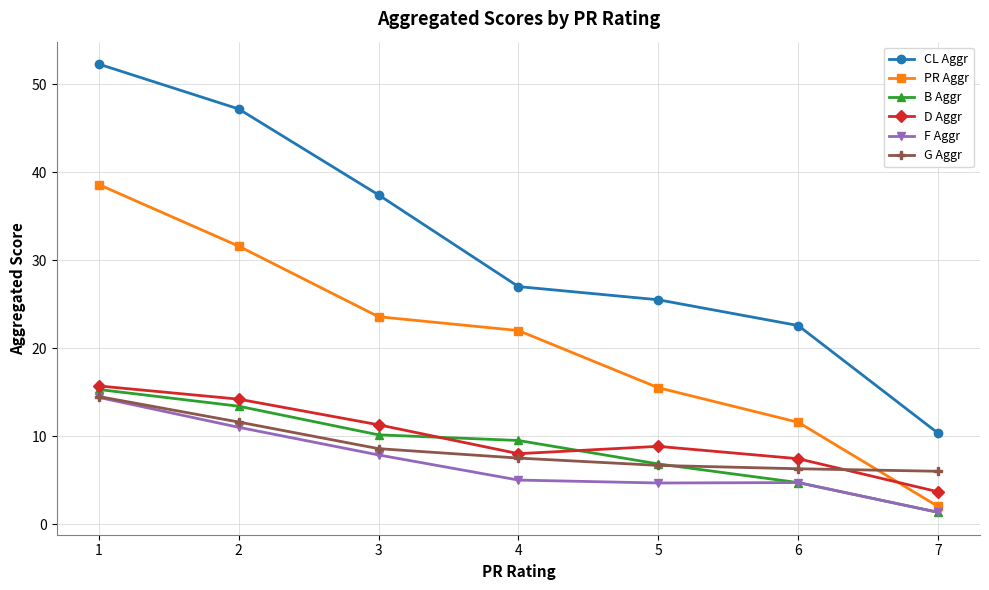

At how many categories does at least one series exceed 45?

2